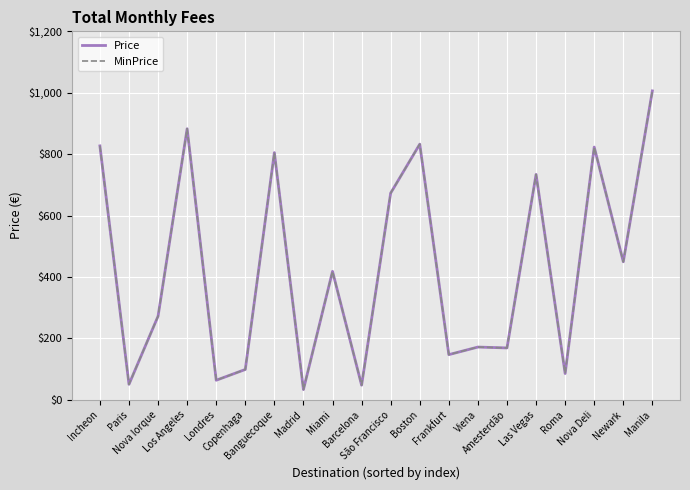

At which label is MinPrice closest to 519?

Newark